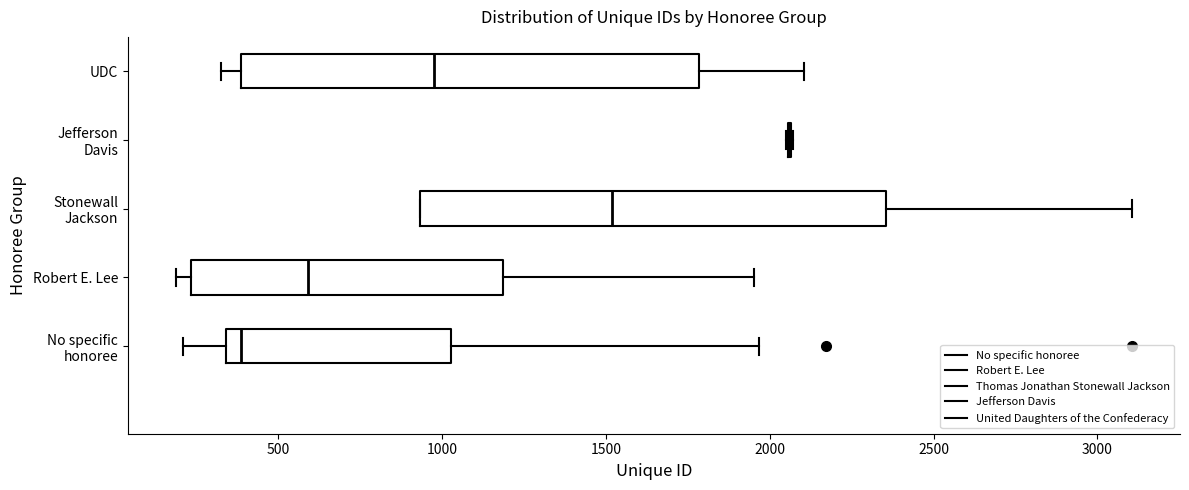

Where does the left whisker of the box for No specific honoree end on the x-axis? The values are not printed on the chart, so give them approximately, as read against the axis.

200